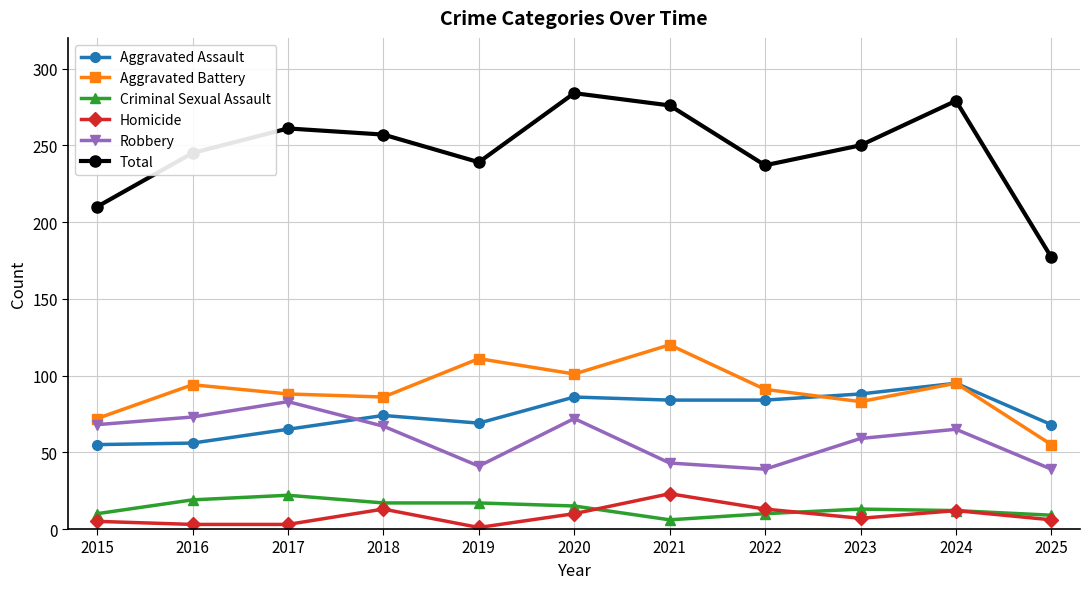

How many interior local peaks does the Aggravated Battery series have?

4